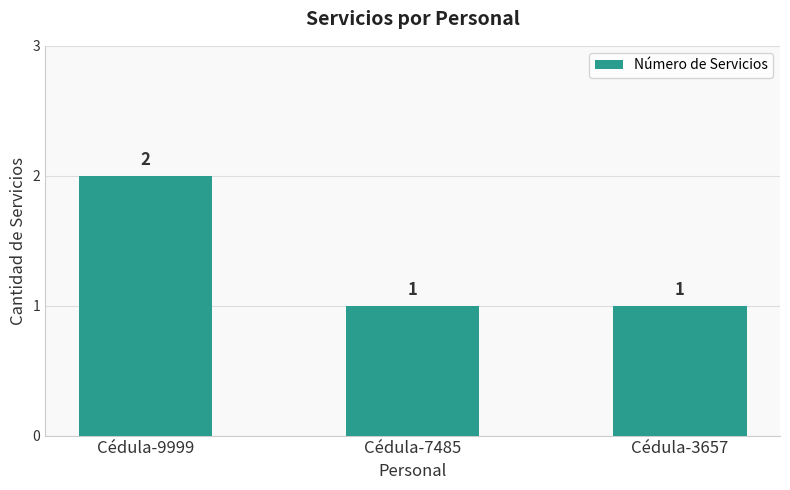

Count the values in the range 1 to 2.

3